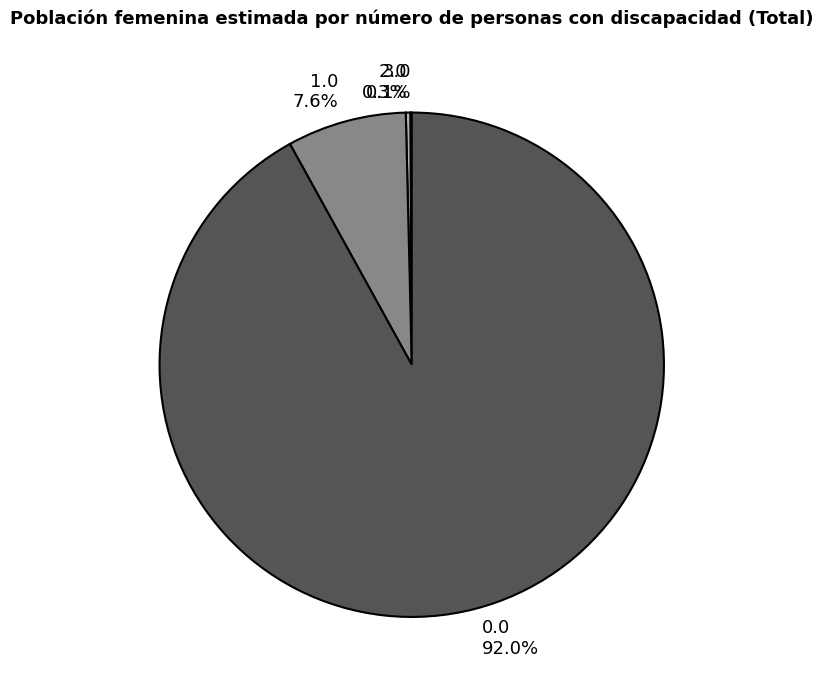

What percentage is NOT represented by 1.0?

92.4%